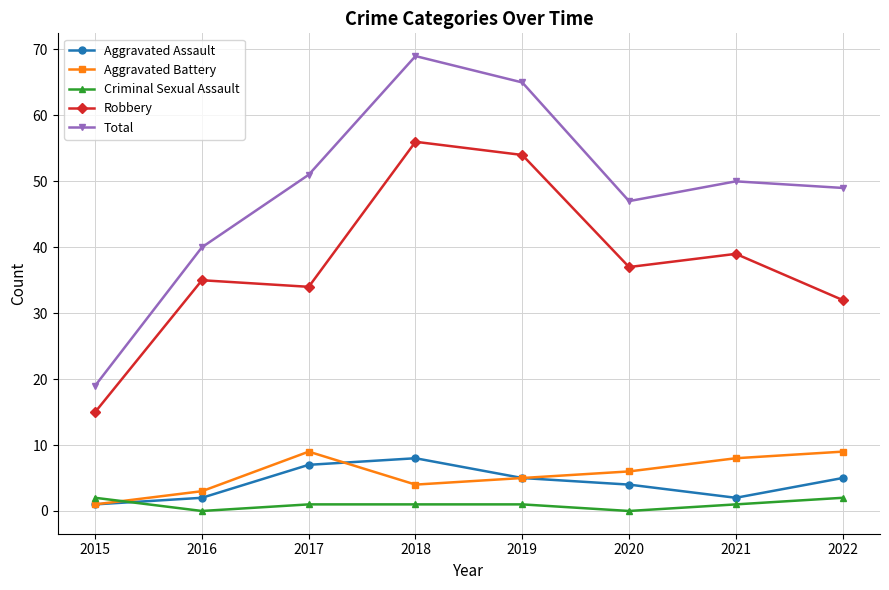

True or false: Total has a value of 51 at 2017.

True